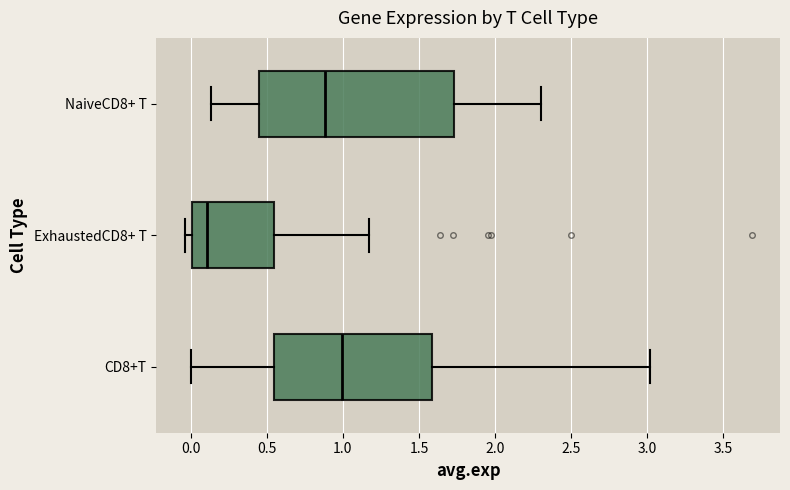

Which box has the furthest to the right median line?

CD8+T